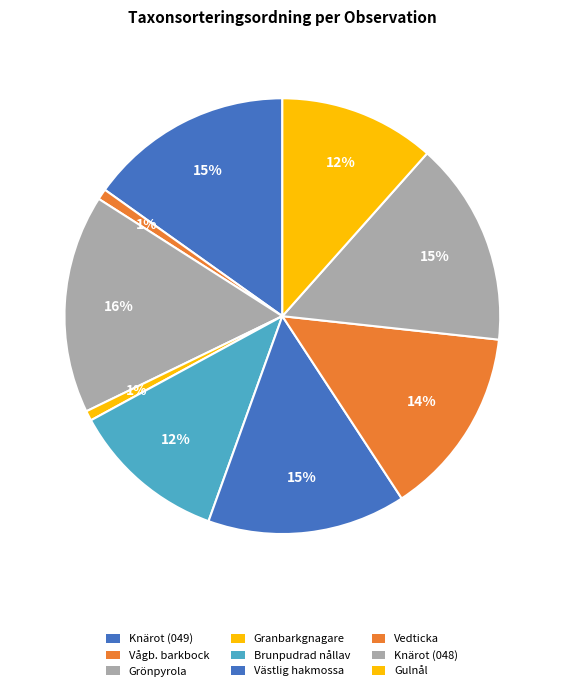

How many segments does this pie chart have?

9